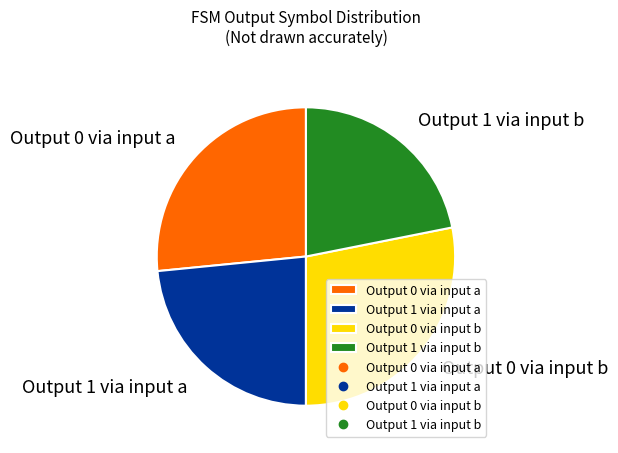

Is there any slice that represents more than half of the pie?

No